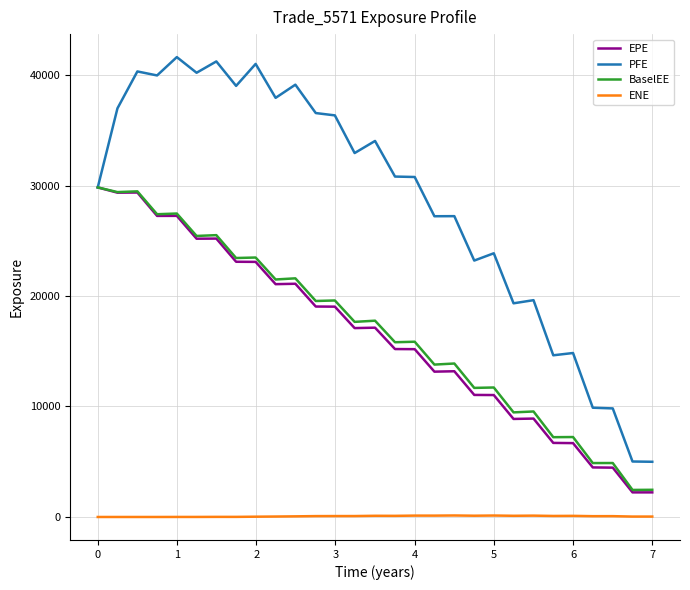

True or false: PFE has more than 1 points higher than both neighbors.

True